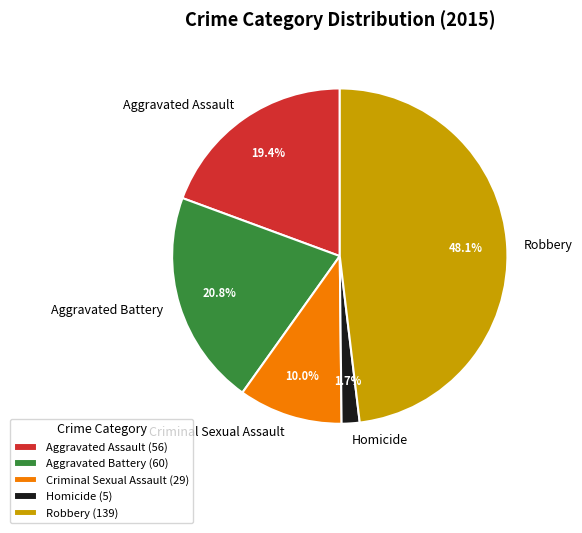

How many segments does this pie chart have?

5